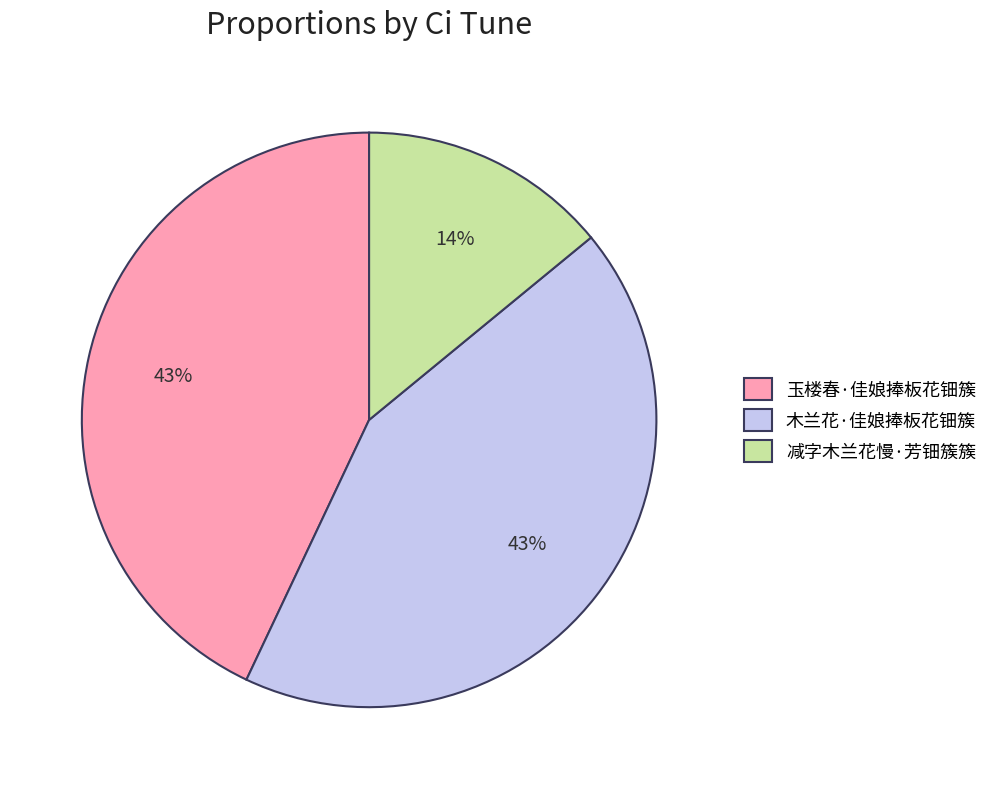

To the nearest percent, what percentage of the pie is 减字木兰花慢·芳钿簇簇?

14%